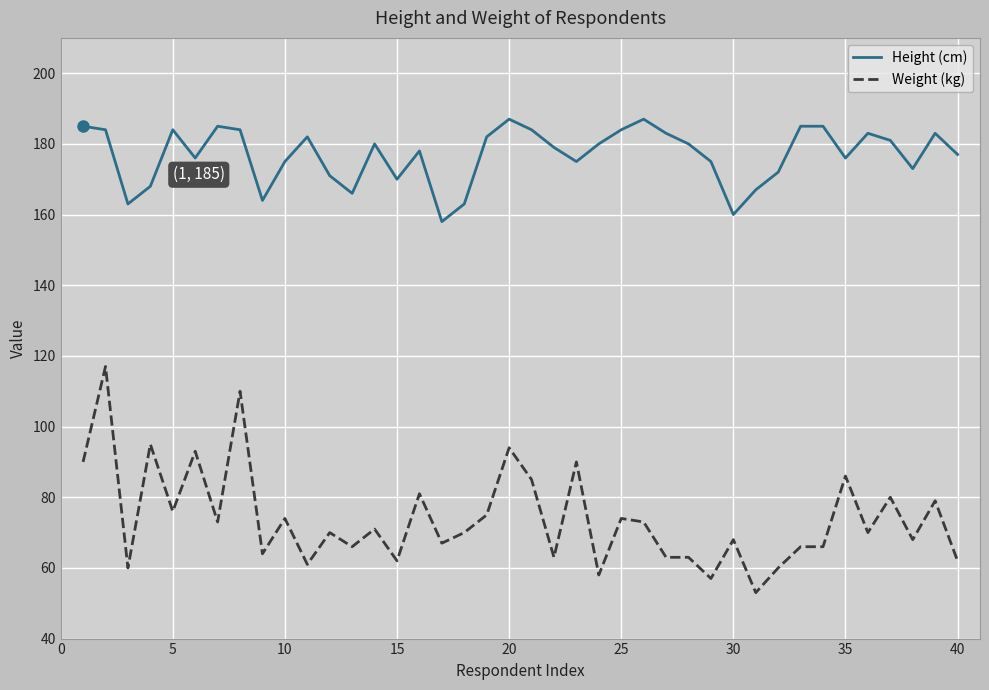

List the series in order of their overall mean, highest first.

Height (cm), Weight (kg)